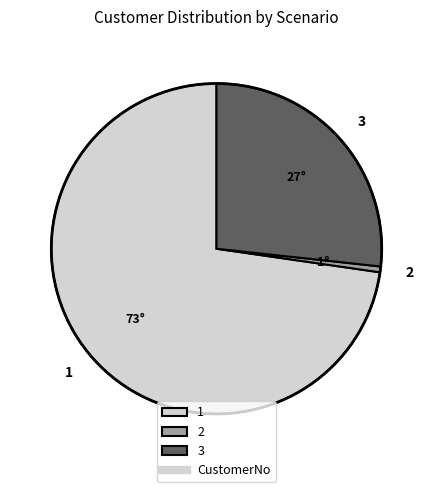

Which category has the biggest portion of the pie?

1